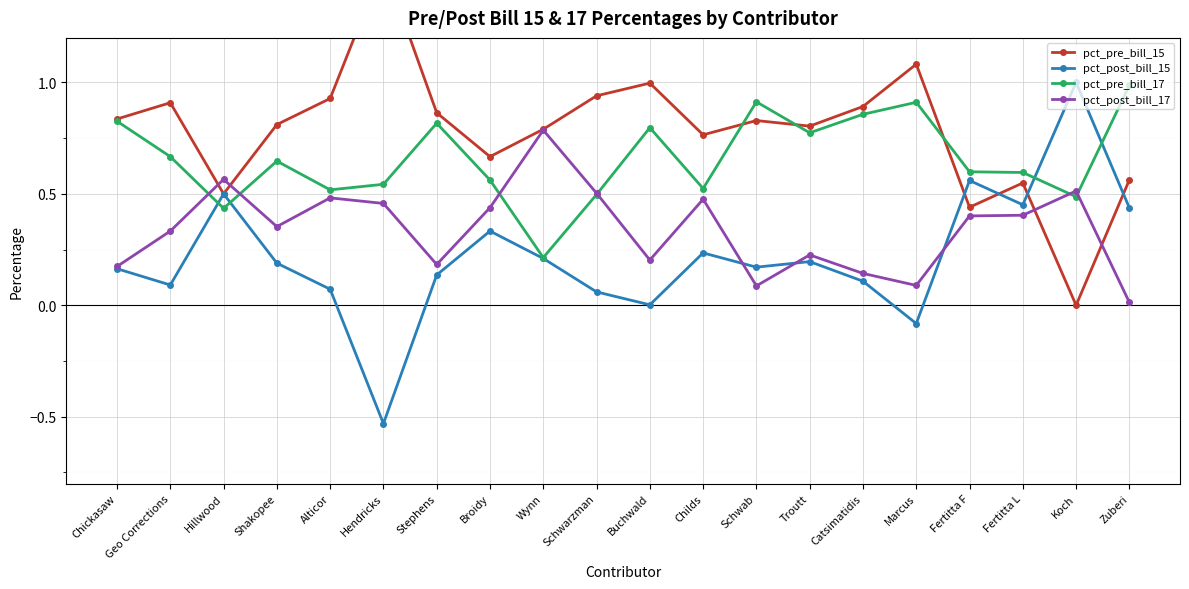

How many lines are shown in the chart?

4